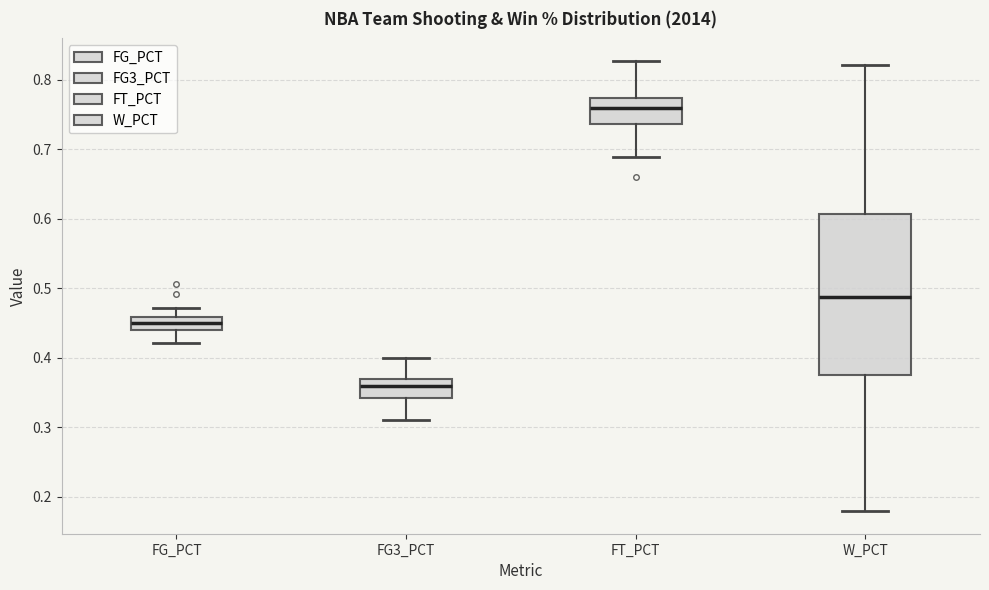

Which box is the tallest, from its lower edge to its upper edge?

W_PCT